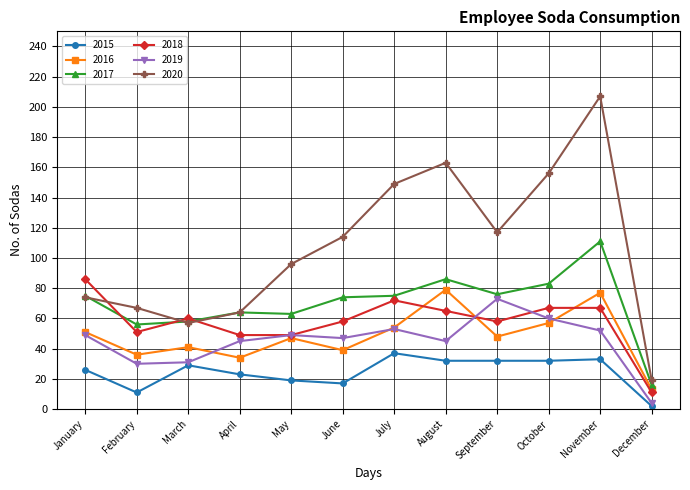

At which category does 2020 reach its first local valley?

March